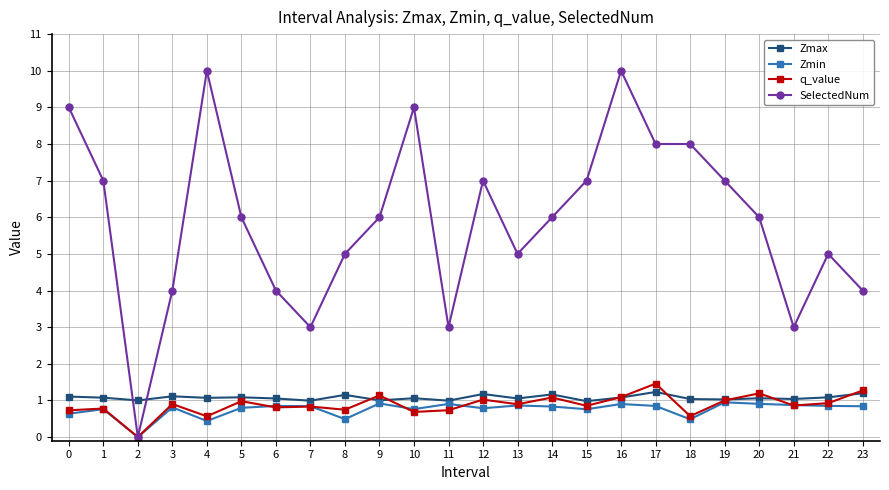

How many series are shown in this chart?

4